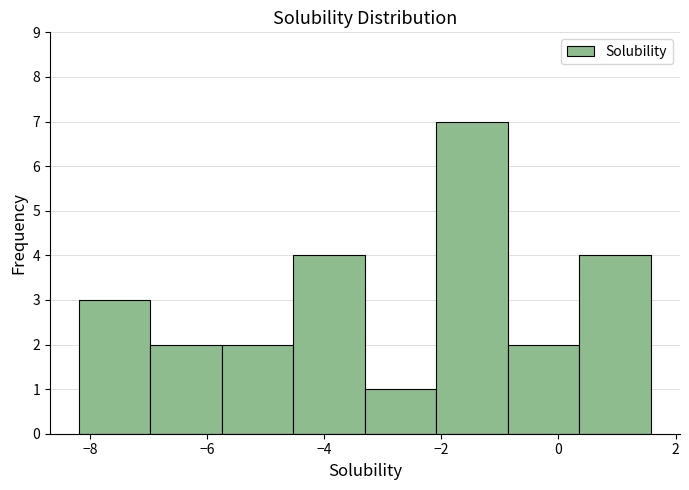

Reading left to right, list every bar in this chart as the range it spans on the x-axis followed by its height. Neither the bar edges nor the heights are printed on the chart, so give them approximately, as read against the axes.

-8.2 to -7.0: 3
-7.0 to -5.8: 2
-5.8 to -4.6: 2
-4.6 to -3.4: 4
-3.4 to -2.0: 1
-2.0 to -0.8: 7
-0.8 to 0.4: 2
0.4 to 1.6: 4